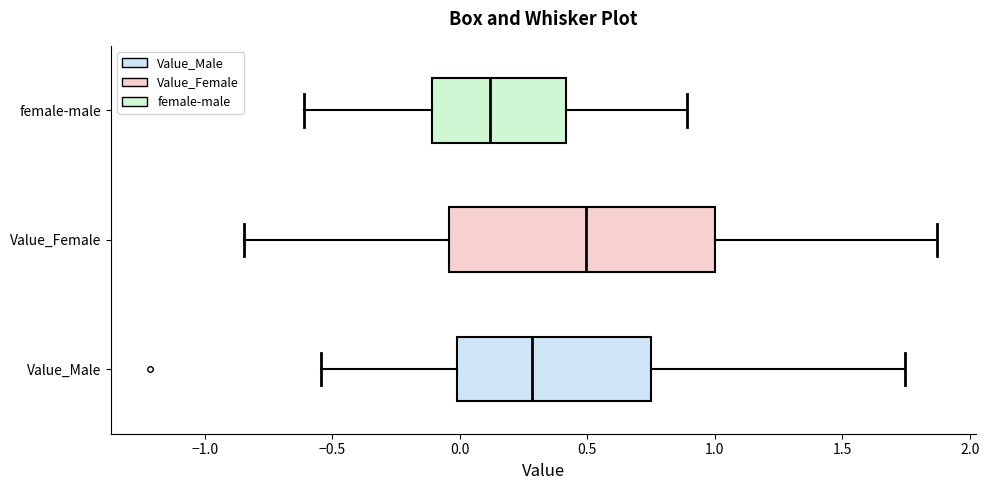

Which box has the furthest to the left median line?

female-male